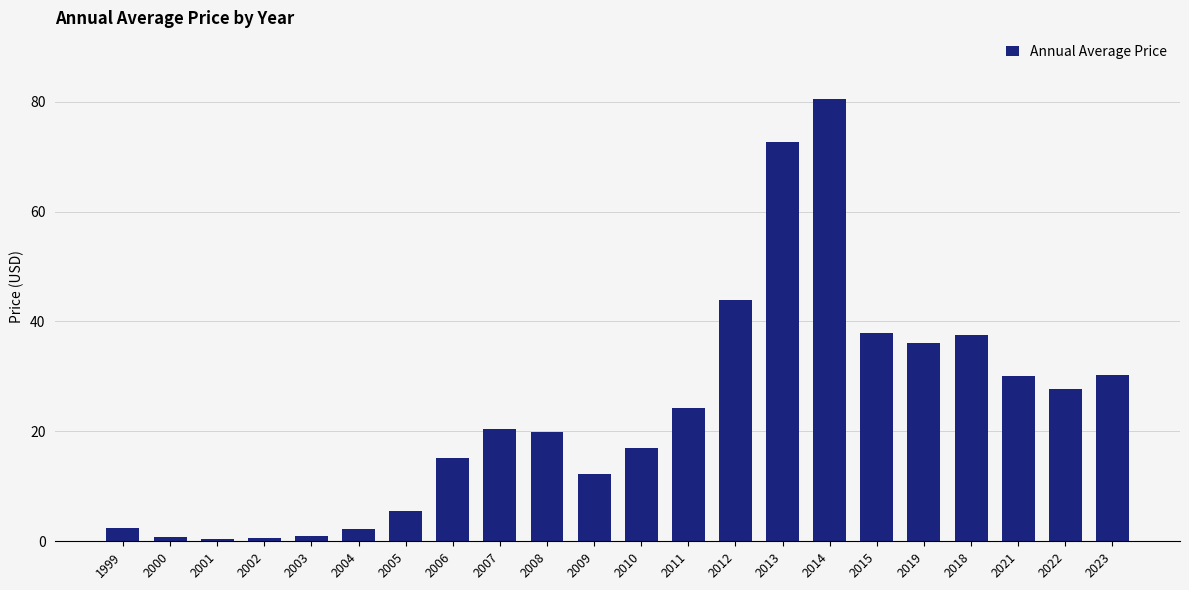

What is the value of the 12th bar from the left?

17.0